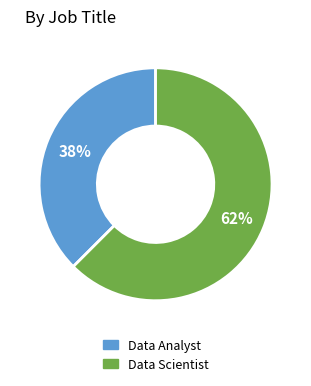

Between Data Scientist and Data Analyst, which is larger?

Data Scientist